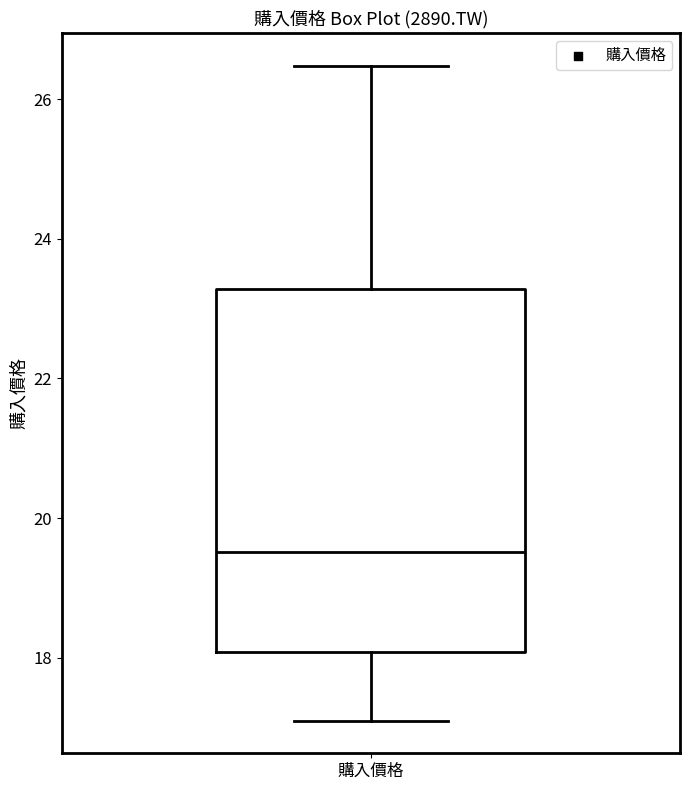

Where is the lower edge of the box for 購入價格 on the y-axis? The values are not printed on the chart, so give them approximately, as read against the axis.

18.0